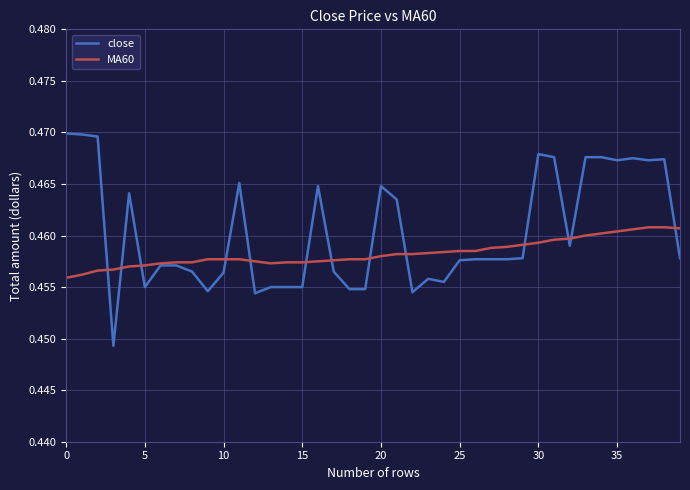

How many lines are shown in the chart?

2